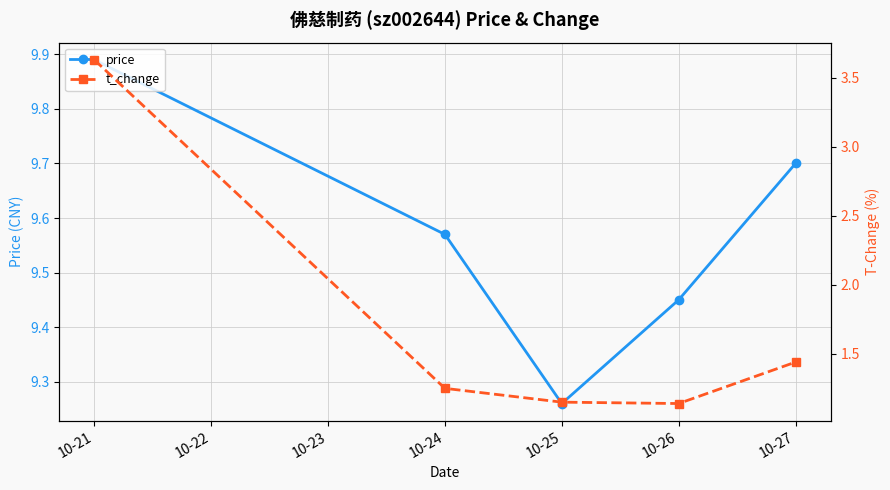

Rank the categories by price value from lowest to highest.

10-25, 10-26, 10-24, 10-27, 10-21